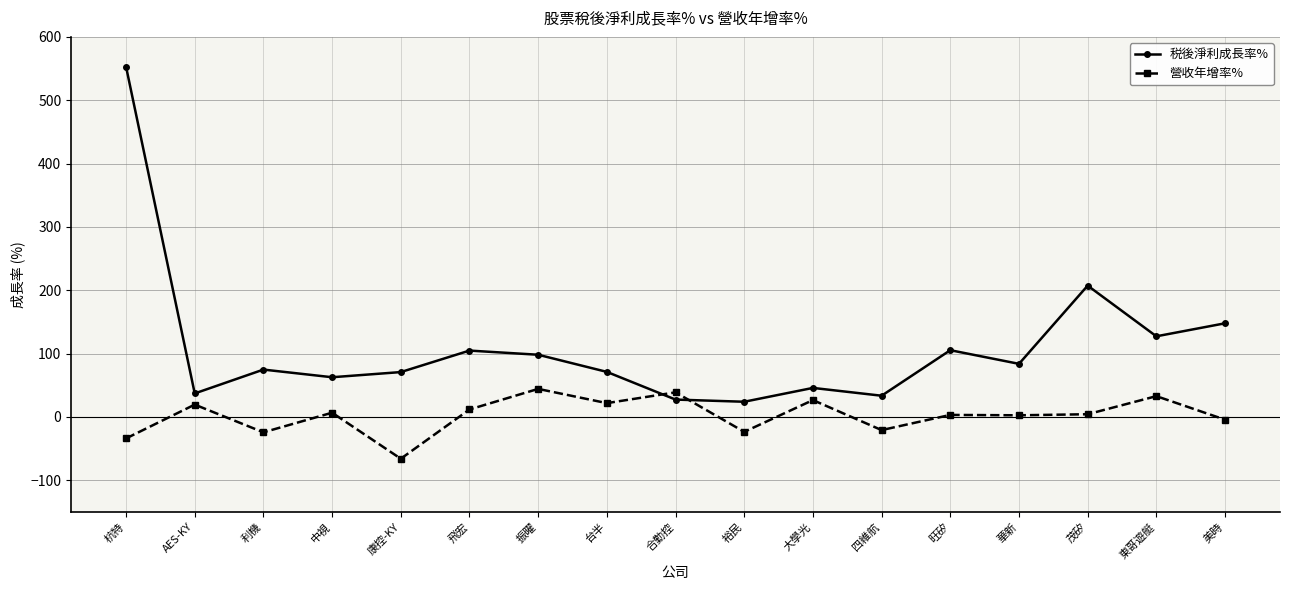

Which category has the lowest value across all series?

康控-KY